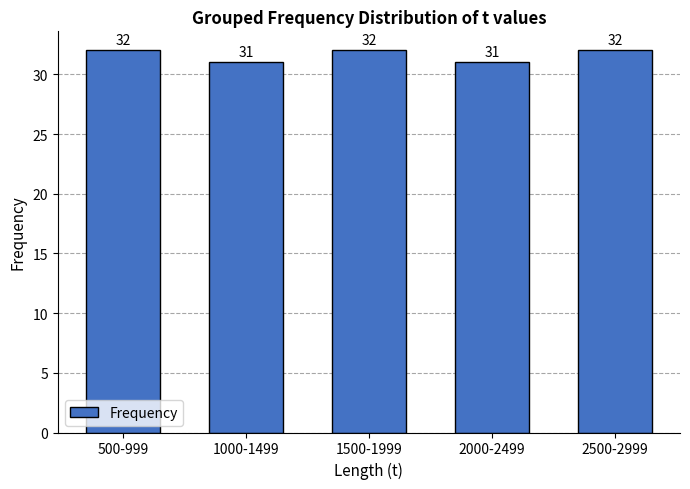

Reading left to right, extract all data points from this chart.

32	31	32	31	32